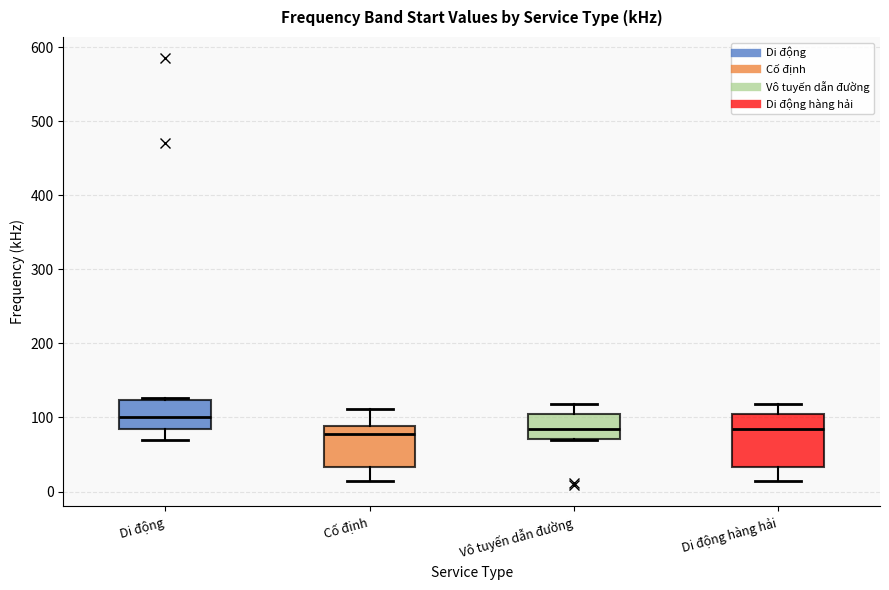

Reading left to right, read every box against the y-axis: the position of its median line, the range the box covers, and the ends of its whiskers. The values are not printed on the chart, so give them approximately, as read against the axis.

Di động: median 100, box 80 to 120, whiskers 70 to 130
Cố định: median 80, box 30 to 90, whiskers 10 to 110
Vô tuyến dẫn đường: median 90, box 70 to 110, whiskers 70 to 120
Di động hàng hải: median 90, box 30 to 110, whiskers 10 to 120